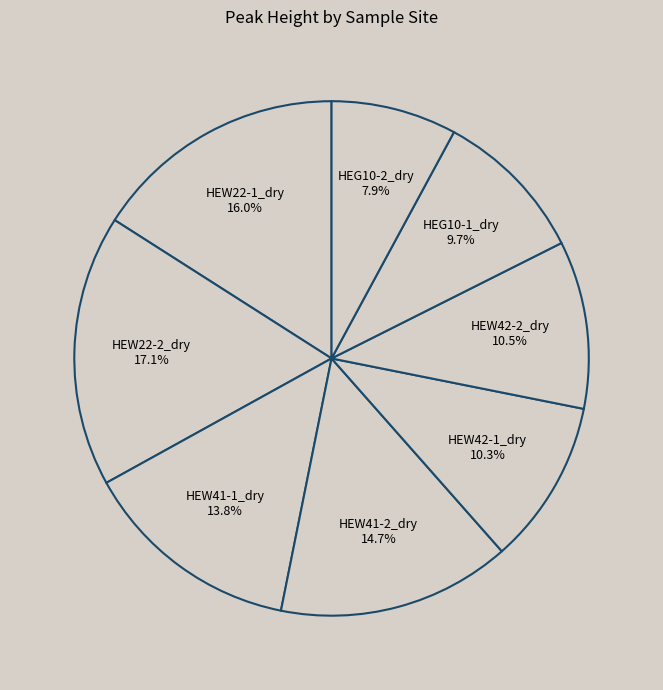

Does any single category account for the majority?

No